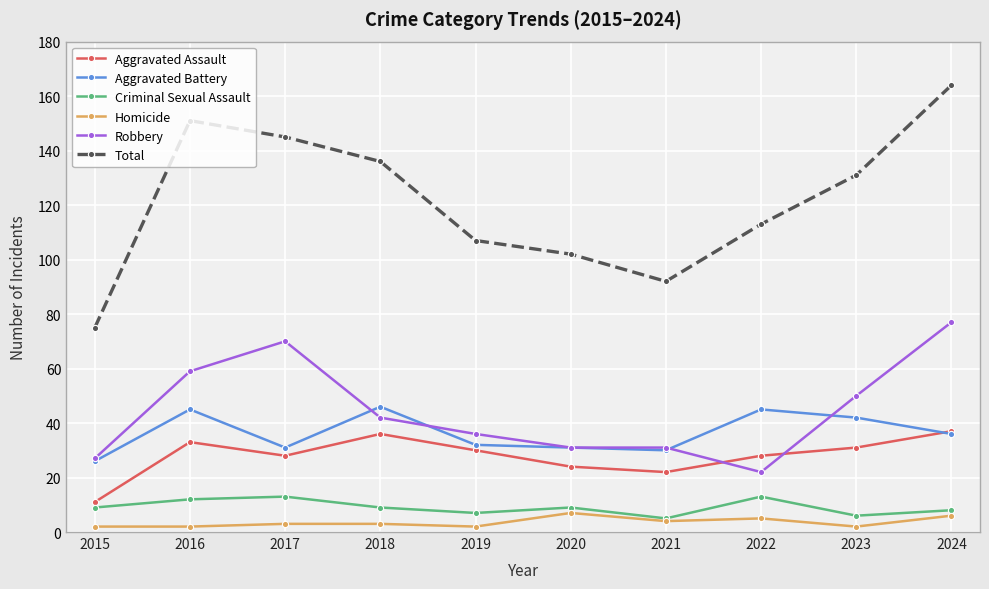

What is the total value across all series at 2019?

214